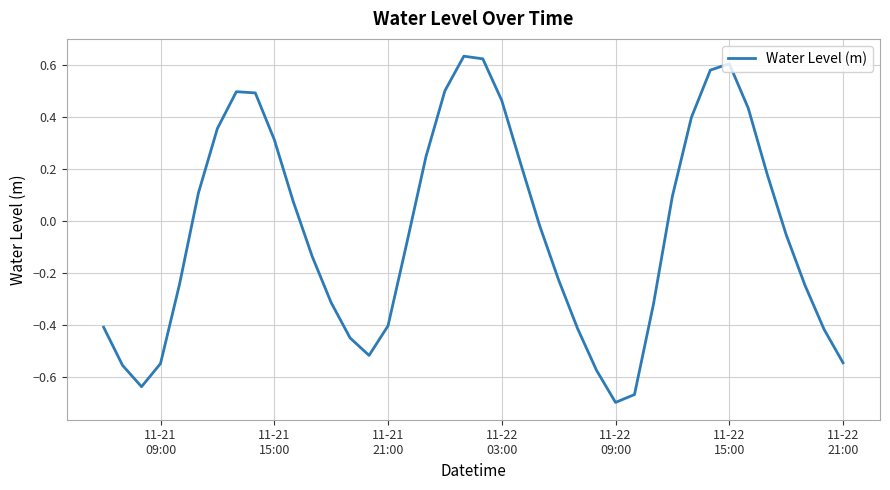

What is the difference between the maximum and minimum values?

1.3